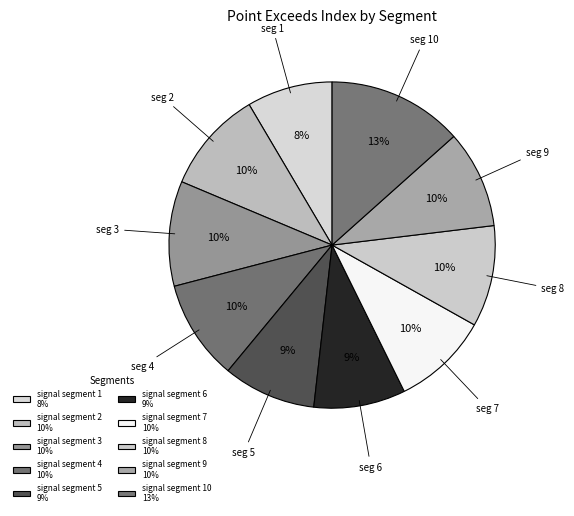

To the nearest percent, what is the difference between the largest and smallest slice percentages?

5%